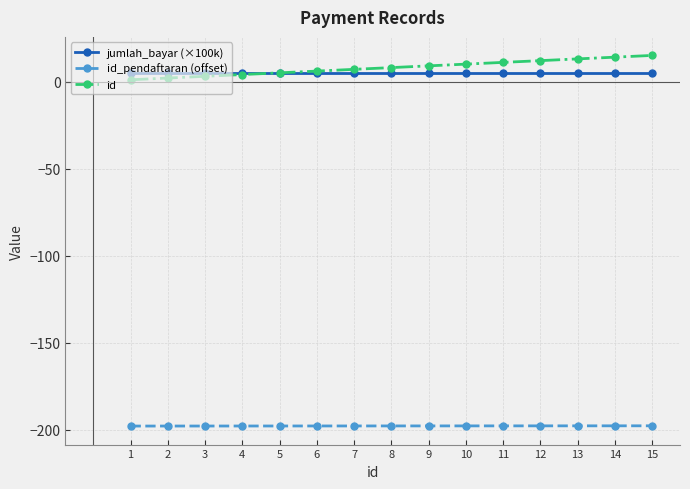

Is the value of jumlah_bayar (×100k) at 10 greater than the value of id at 10?

No